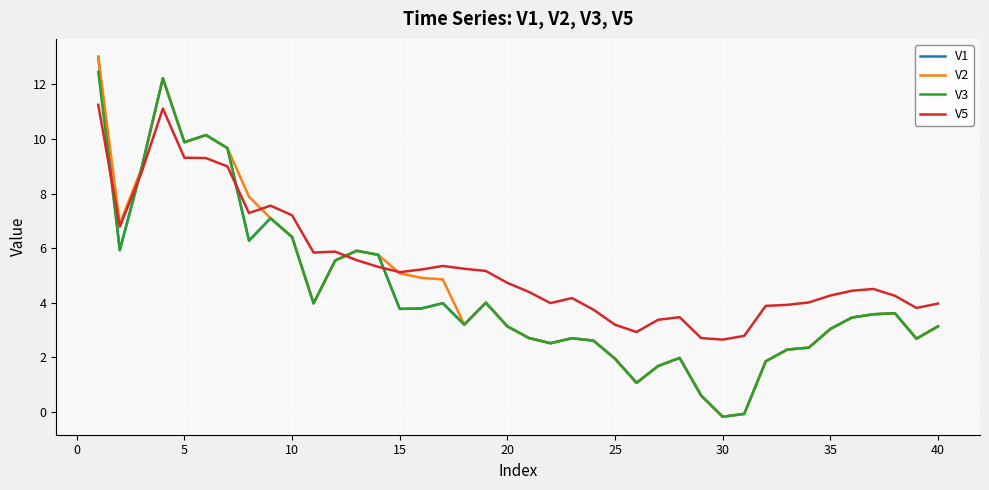

What is the maximum value for V5?

11.3